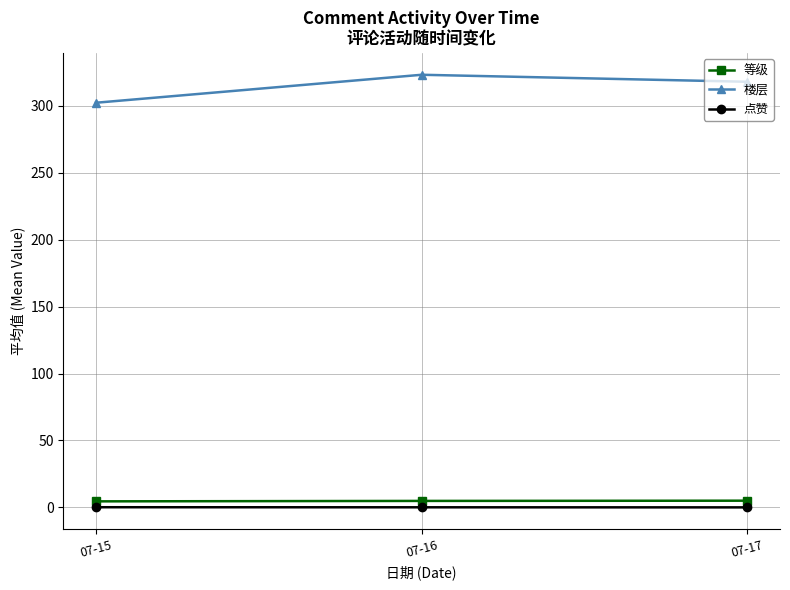

Count the number of data series in this chart.

3